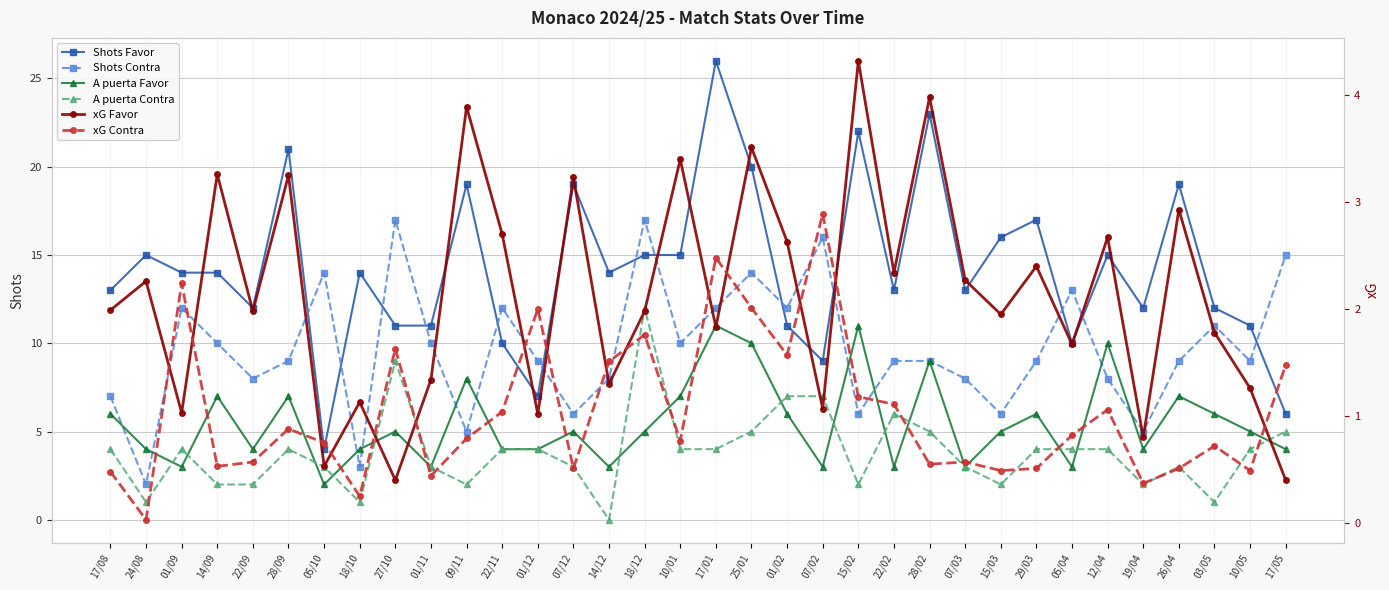

In xG Favor, how many points are lower than both neighbors (excluding endpoints)?

12